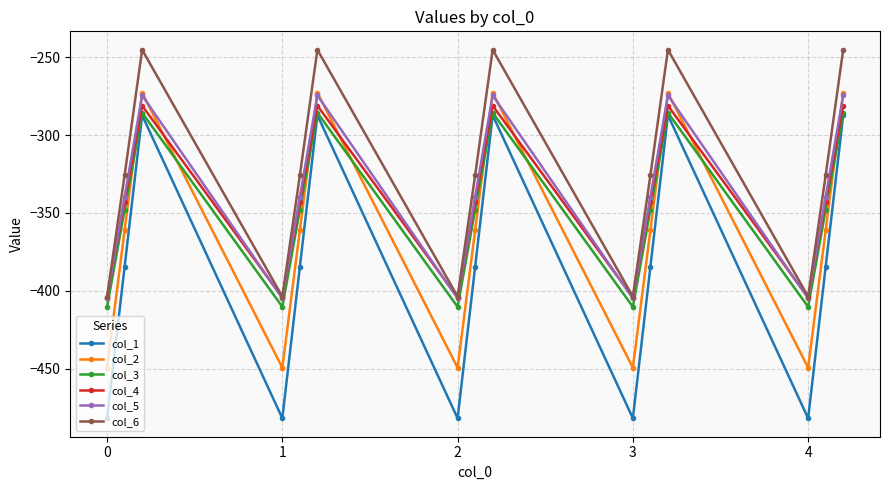

How many data points in col_3 are above -347?

5